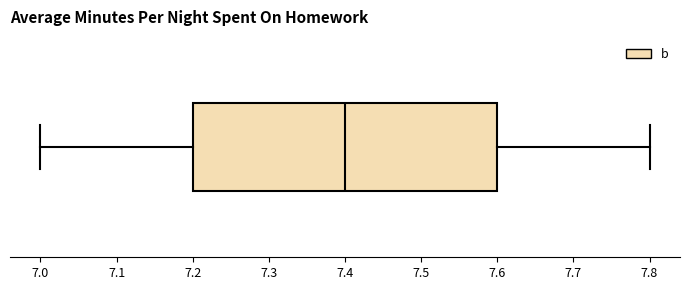

Where does the median line of the box sit on the x-axis? The values are not printed on the chart, so give them approximately, as read against the axis.

7.4